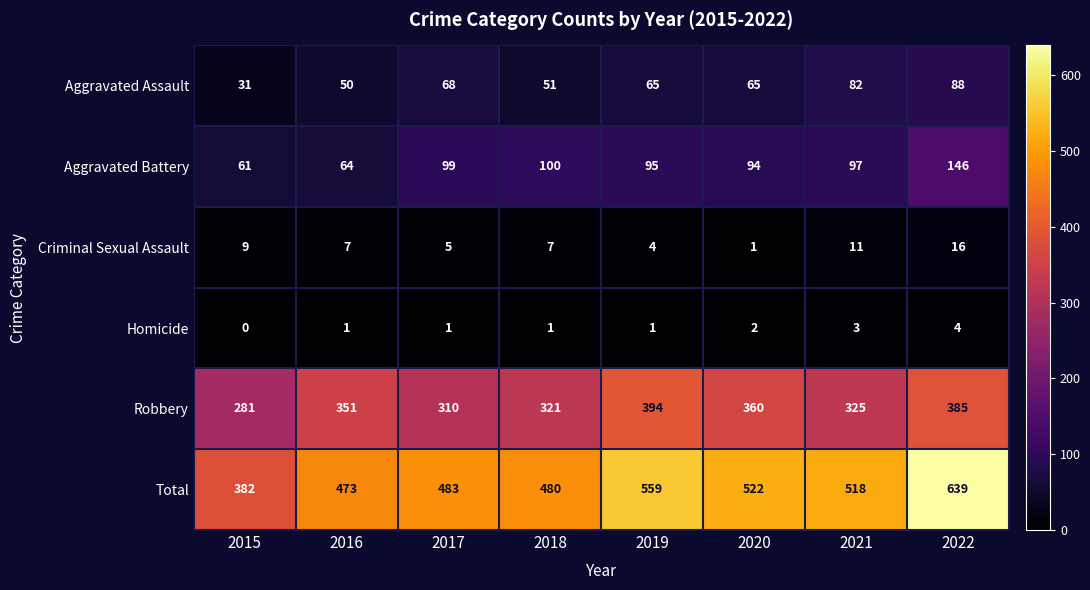

At how many categories does at least one series exceed 448?

7